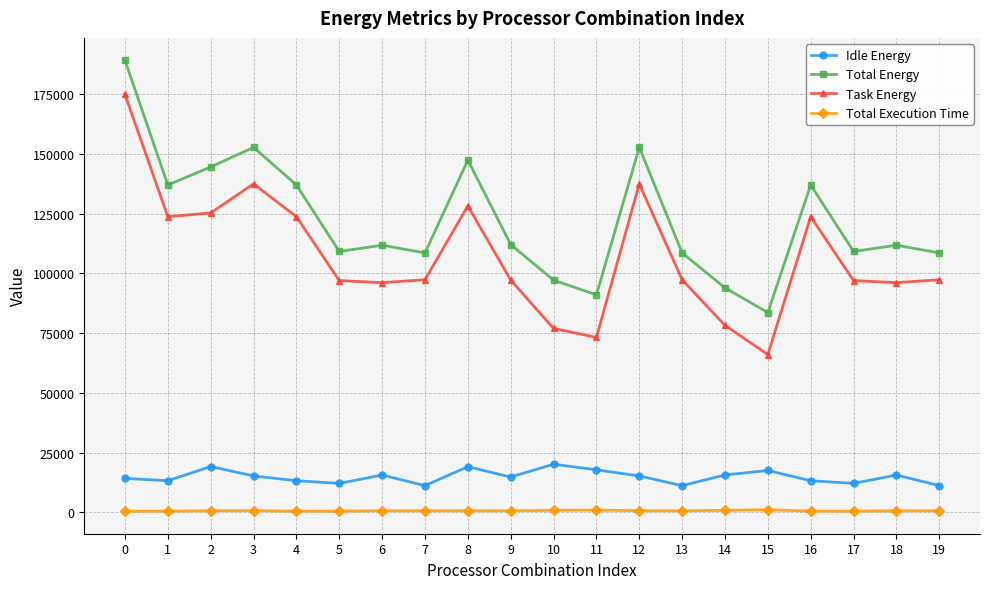

What is the difference between the second highest and minimum values in the Total Execution Time series?

436.1